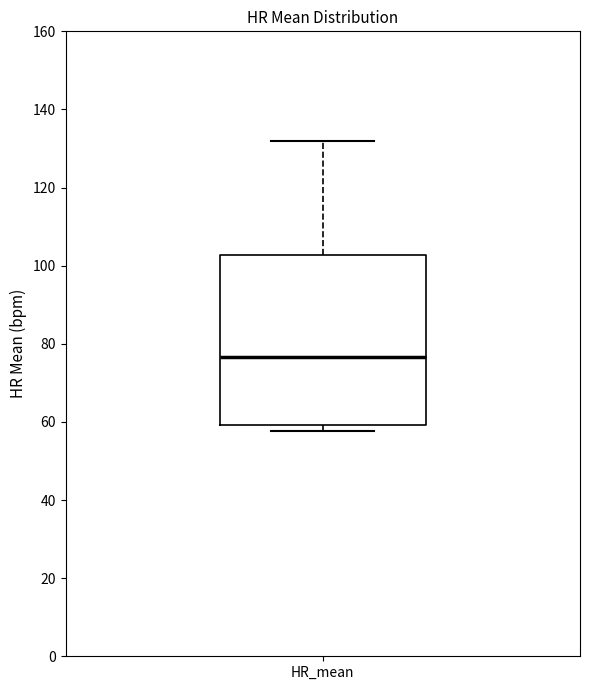

Where does the upper whisker of the box for HR_mean end on the y-axis? The values are not printed on the chart, so give them approximately, as read against the axis.

132